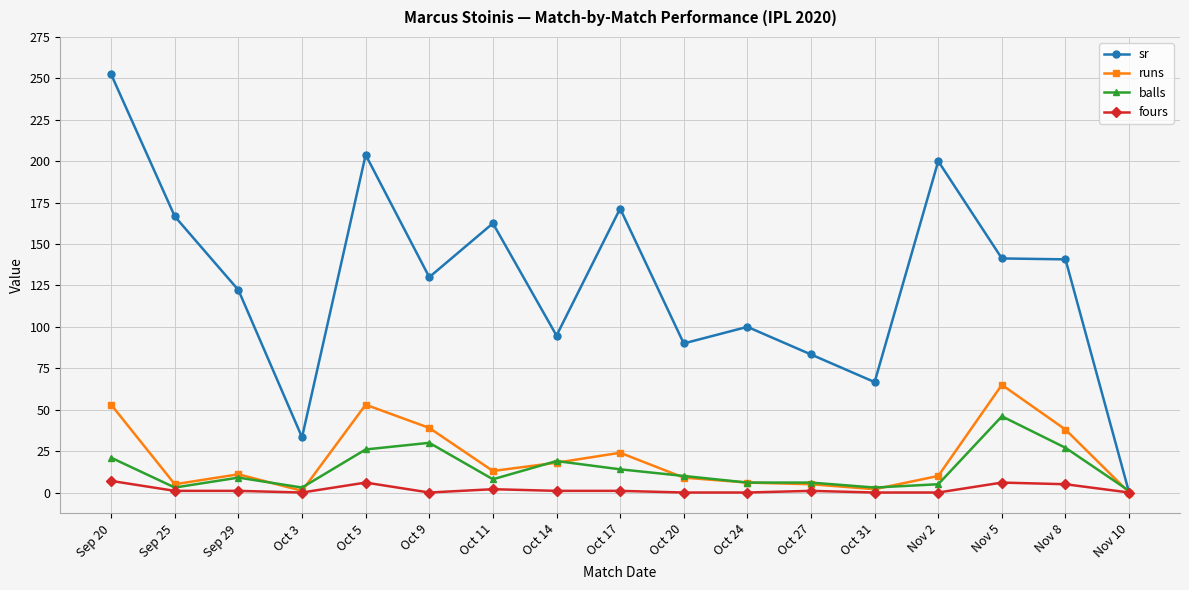

Rank the series at Sep 20 from lowest to highest value.

fours, balls, runs, sr